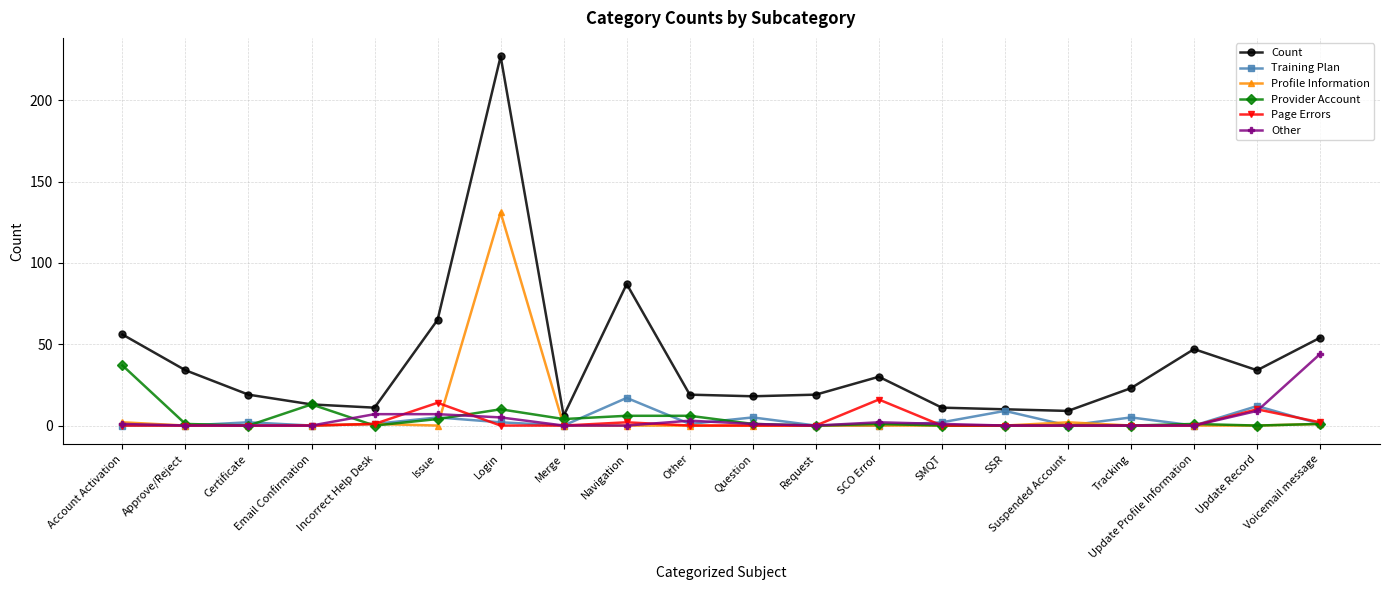

After their last crossing, which series has the higher values: Other or Page Errors?

Other